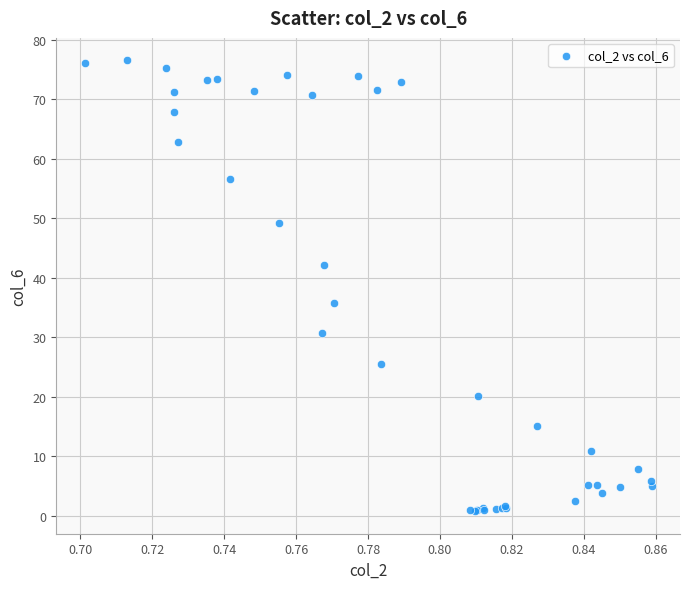

What Y value in the scatter plot is closest to 38?

35.8